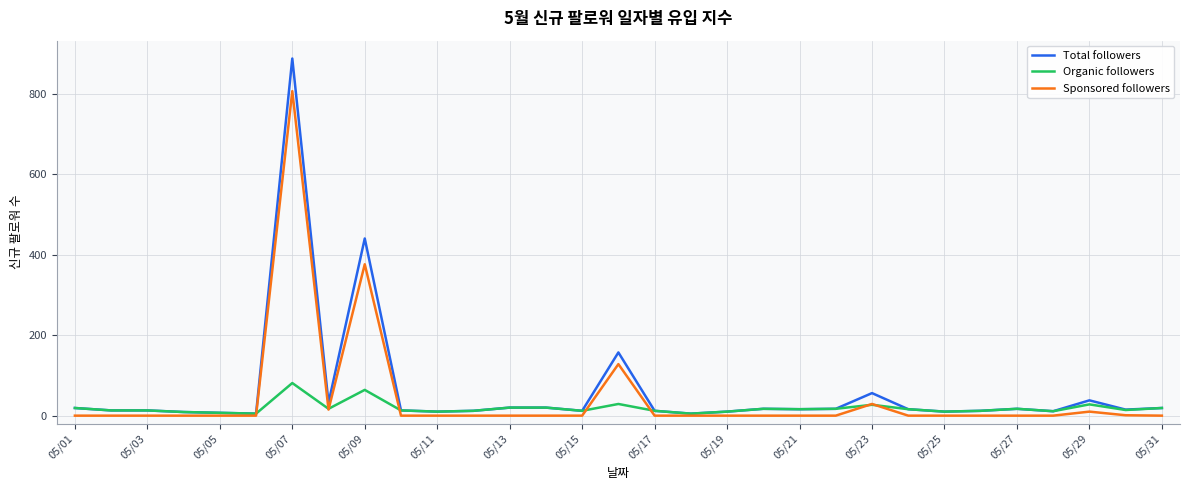

What is the highest value of the Organic followers series?

81